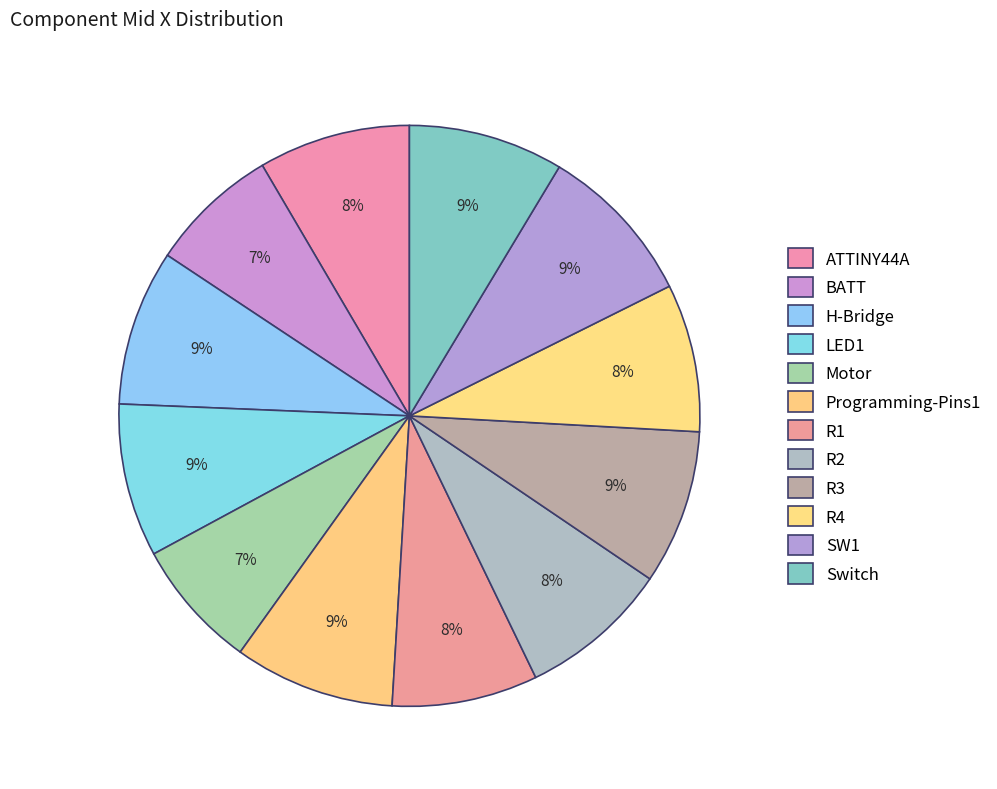

Count the number of slices in the pie.

12